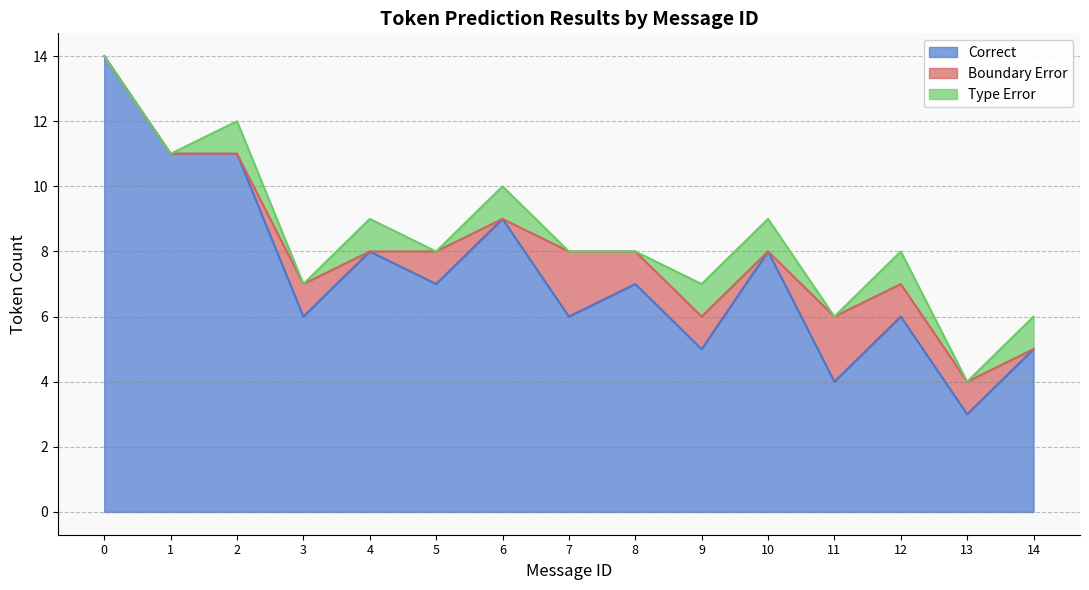

Reading left to right, extract all data points from this chart.

Correct: 14	11	11	6	8	7	9	6	7	5	8	4	6	3	5
Boundary Error: 0	0	0	1	0	1	0	2	1	1	0	2	1	1	0
Type Error: 0	0	1	0	1	0	1	0	0	1	1	0	1	0	1